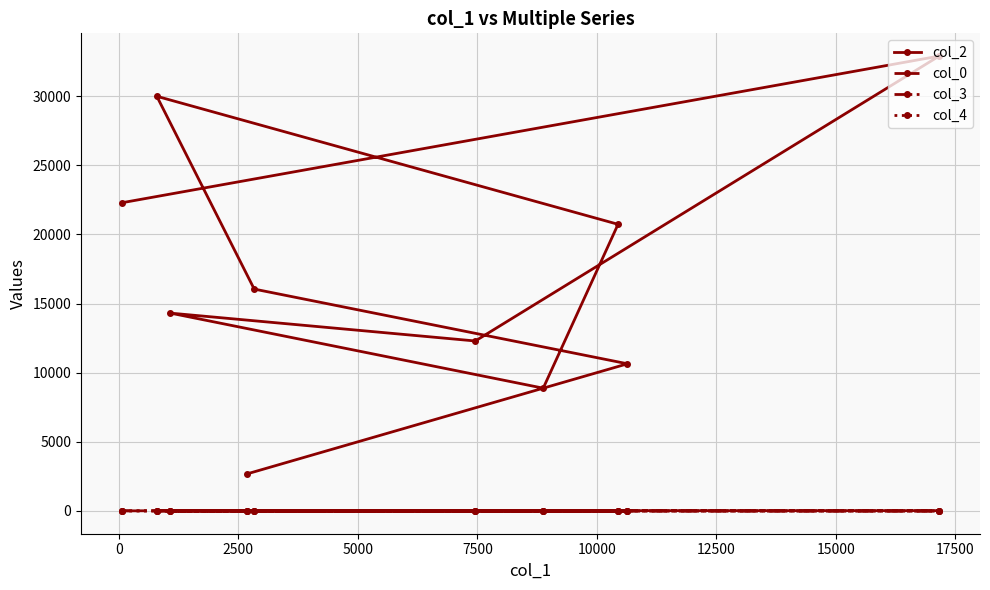

How many data points in col_2 are above 16044?

4